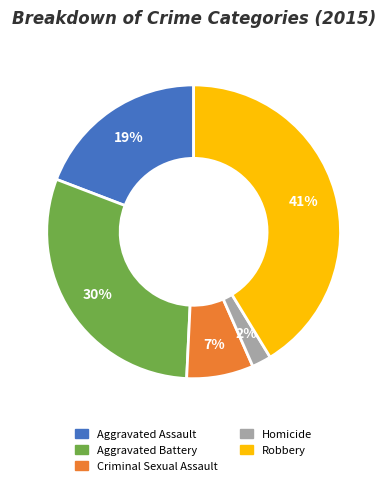

Do Criminal Sexual Assault and Homicide together represent more than half of the pie?

No